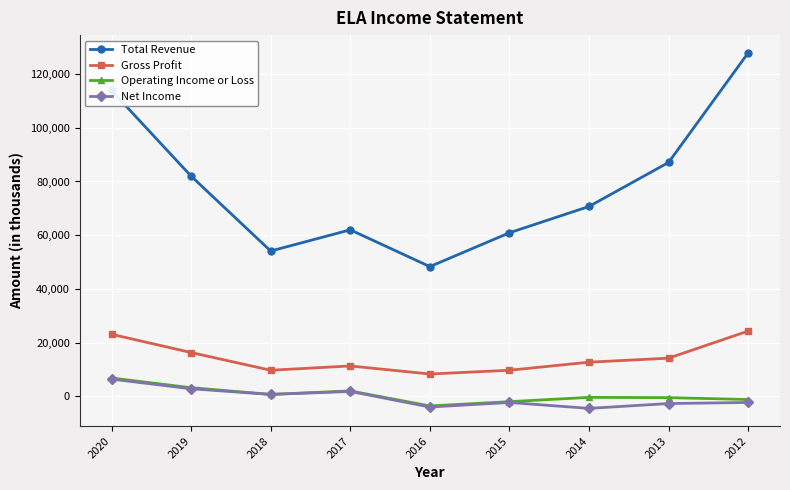

The value of Operating Income or Loss at 2016 is -3600. True or false?

True